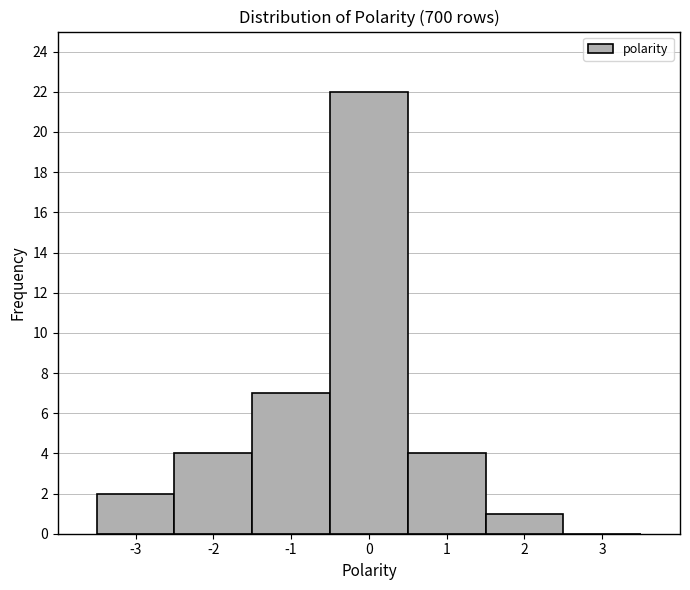

Which range on the x-axis has the tallest bar?

-0.5 to 0.5